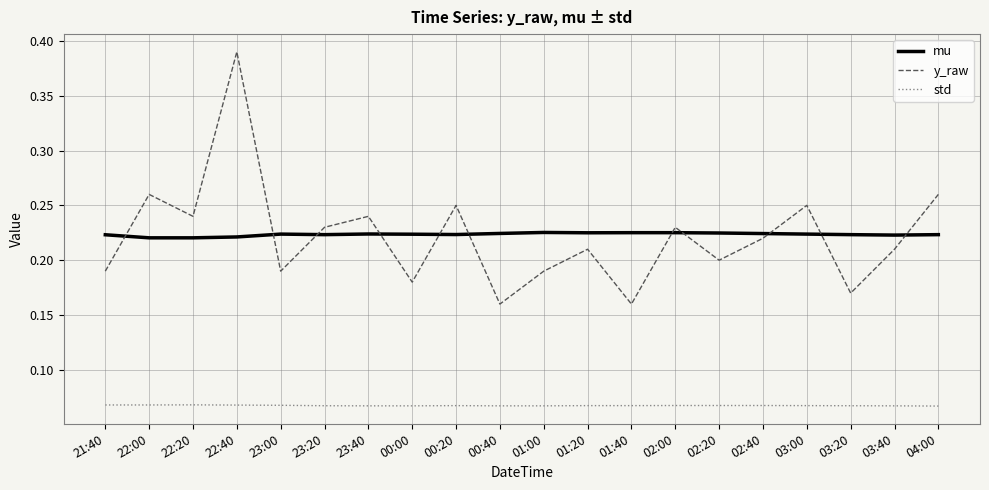

Where do y_raw and mu first cross each other?

21:40 and 22:00